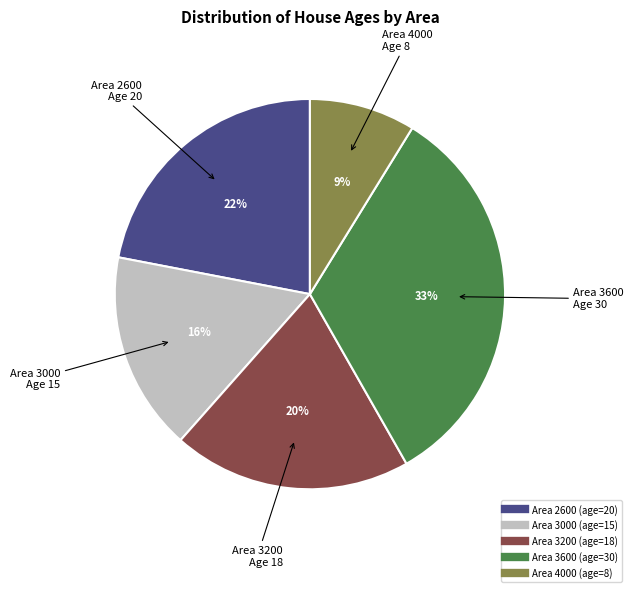

To the nearest percent, what is the difference between the largest and smallest slice percentages?

24%